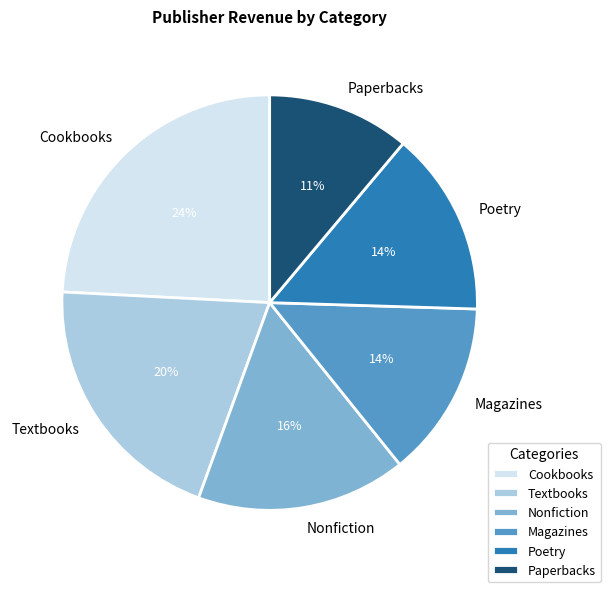

To the nearest percent, what is the average slice percentage?

17%